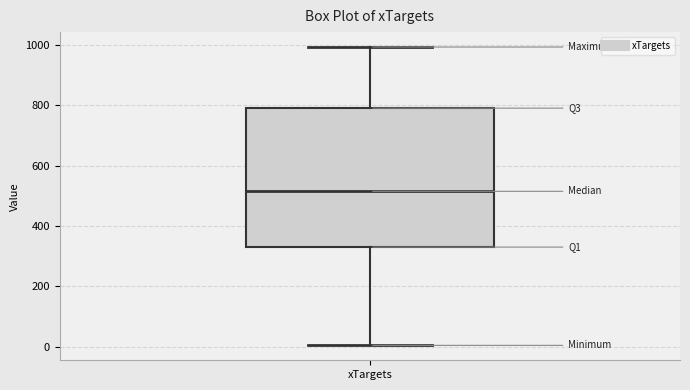

Transcribe this box plot: give where the median line is, the range the box spans, and where the two whiskers end, as read against the y-axis. The values are not printed on the chart, so give them approximately, as read against the axis.

median 520, box 340 to 800, whiskers 0 to 1000